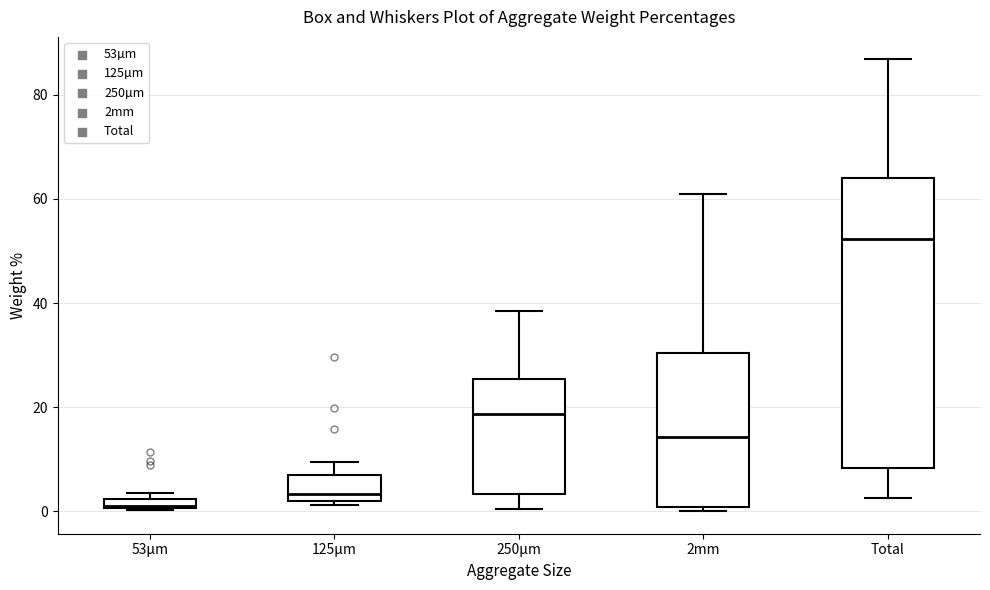

Which box has the lowest median line?

53µm